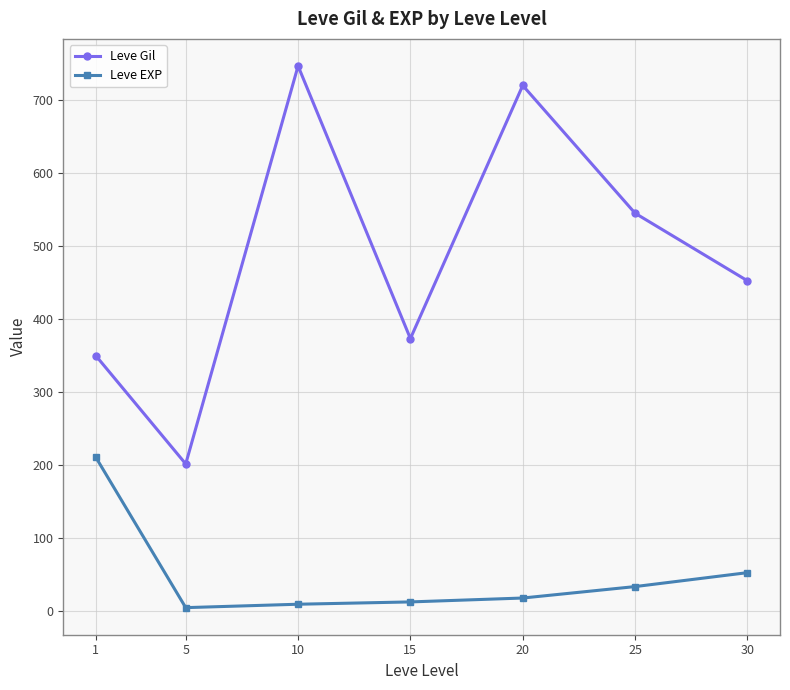

At which label does Leve Gil first exceed 452?

10